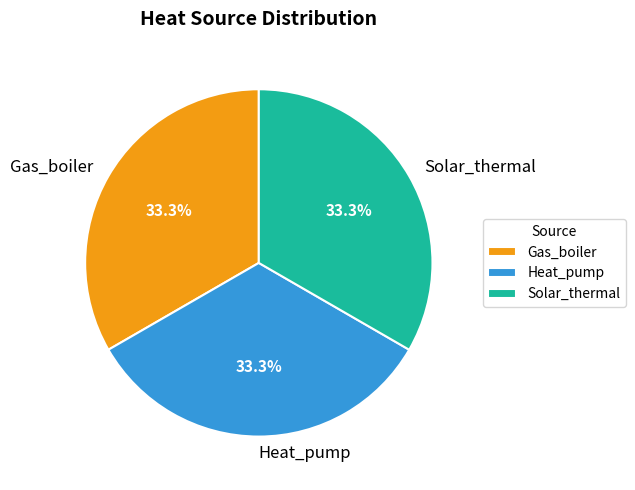

What percentage is the Gas_boiler slice, to the nearest percent?

33%